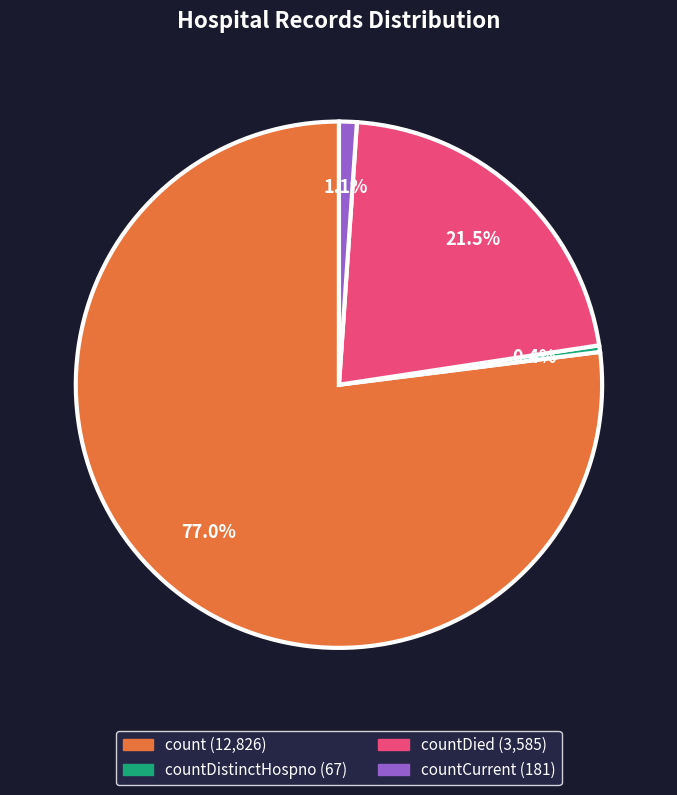

Is there any slice that represents more than half of the pie?

Yes